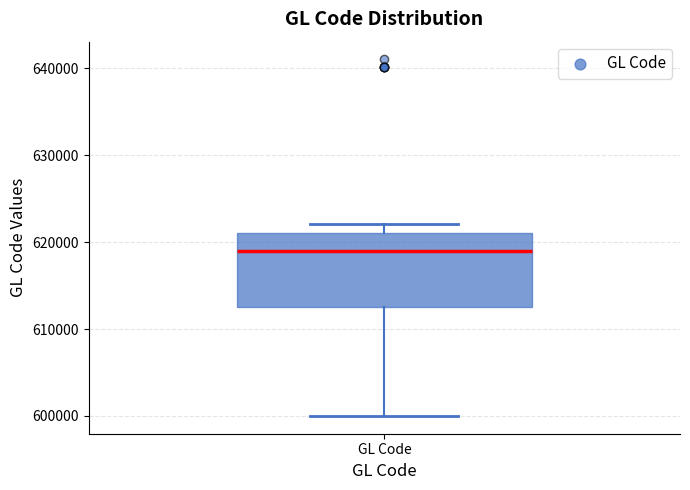

Transcribe this box plot: give where the median line is, the range the box spans, and where the two whiskers end, as read against the y-axis. The values are not printed on the chart, so give them approximately, as read against the axis.

median 619000, box 613000 to 621000, whiskers 600000 to 622000